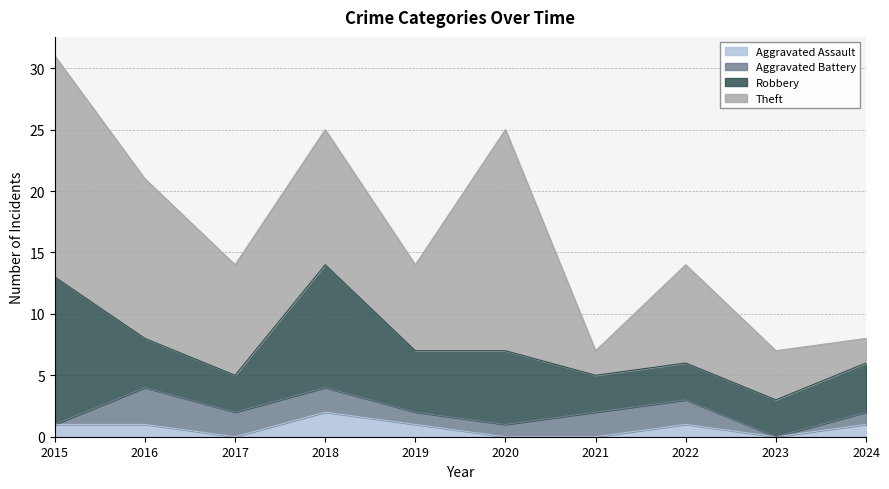

Rank the categories by Theft value from highest to lowest.

2015, 2020, 2016, 2018, 2017, 2022, 2019, 2023, 2021, 2024